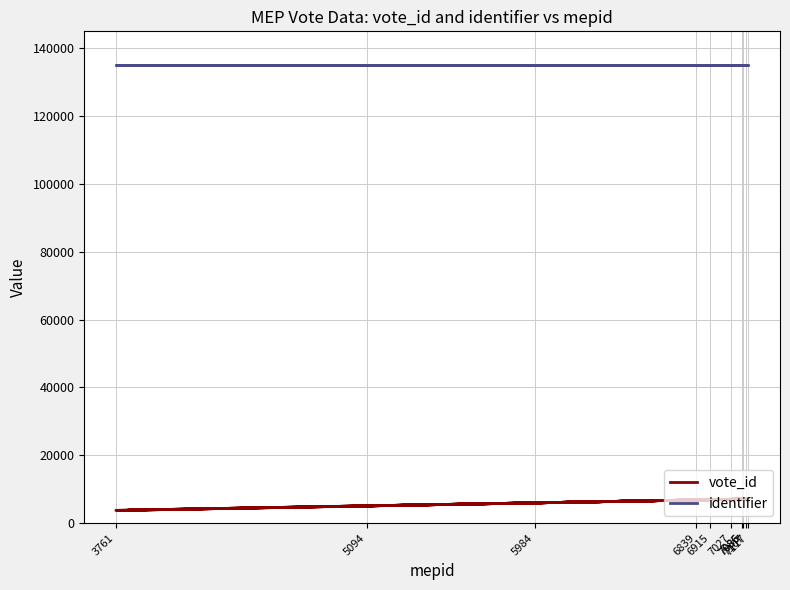

Is it true that vote_id equals 3381 at 7117?

False